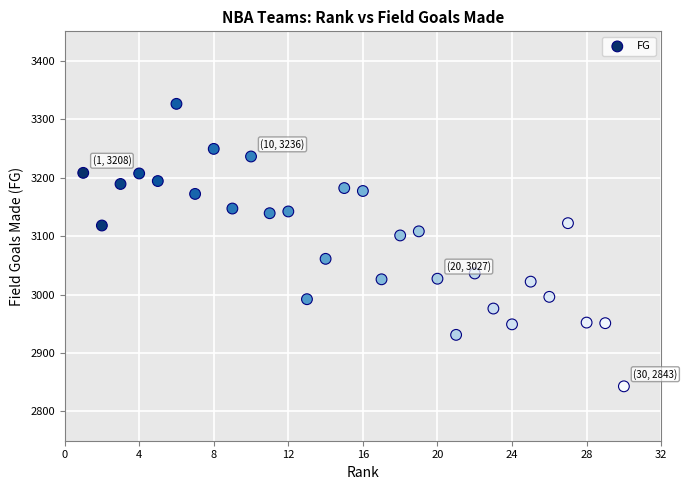

What is the range of X values (max minus min)?

29